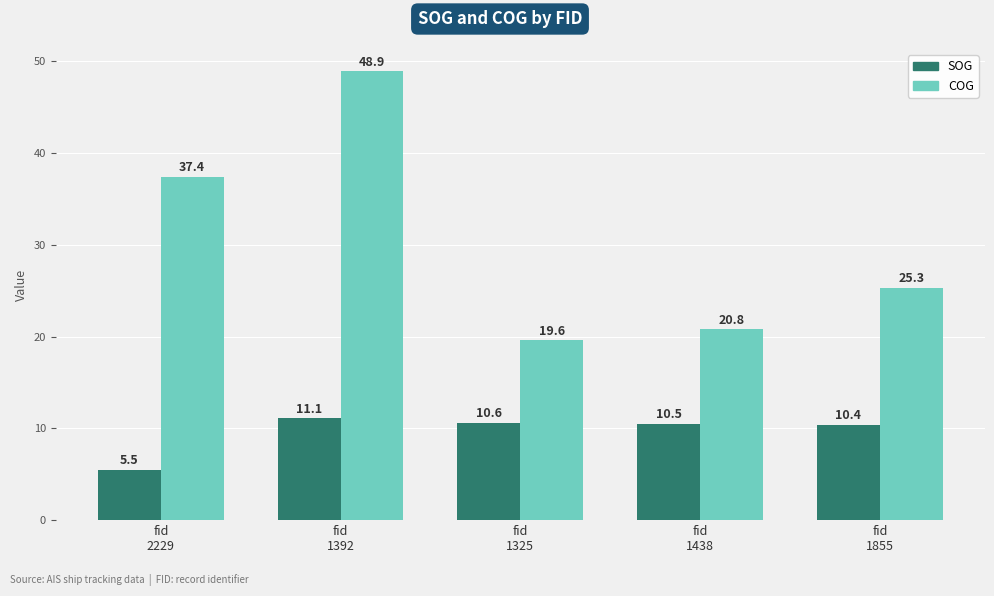

How many data points does each series have?

5